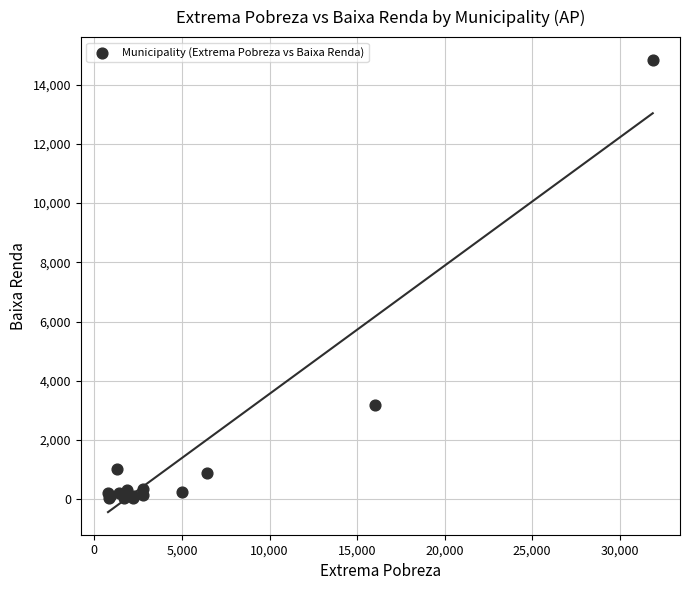

What Y value in the scatter plot is closest to 7435?

3188